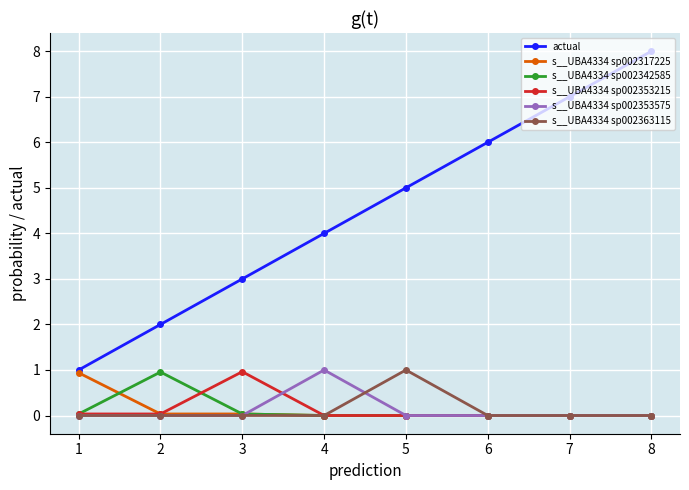

At which category does the chart reach its peak across all series?

8